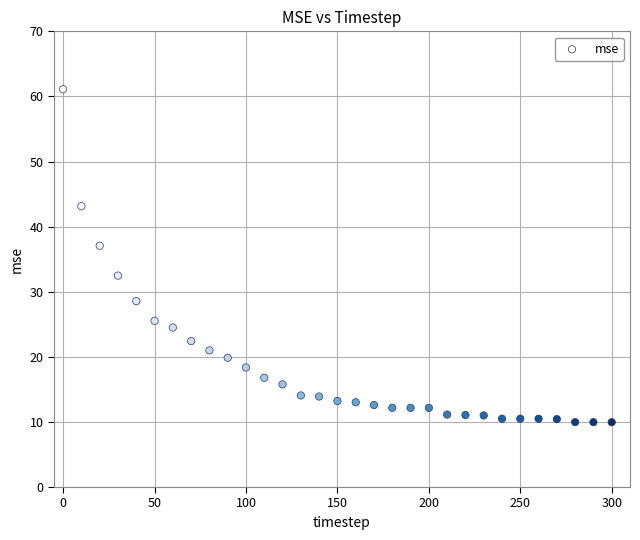

What is the range of Y values (max minus min)?

51.1